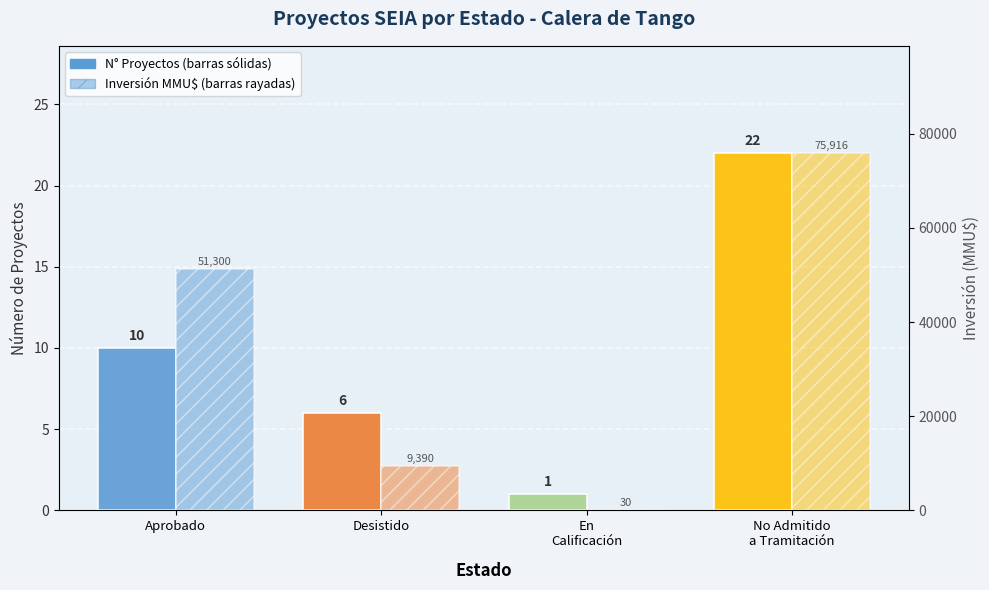

Which series has the largest range (max minus min)?

Inversión (MMU$)